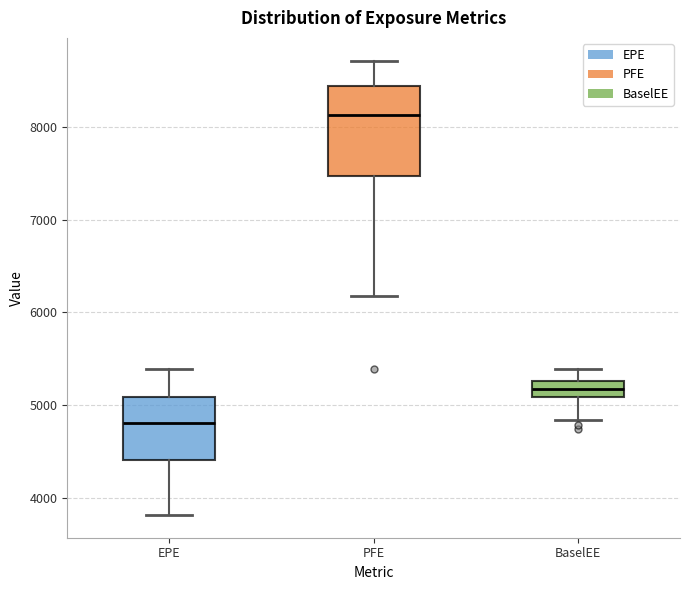

Reading left to right, transcribe this box plot: for each box, give where its median line is, the range the box spans, and where its two whiskers end, as read against the y-axis. The values are not printed on the chart, so give them approximately, as read against the axis.

EPE: median 4800, box 4400 to 5100, whiskers 3800 to 5400
PFE: median 8100, box 7500 to 8400, whiskers 6200 to 8700
BaselEE: median 5200, box 5100 to 5300, whiskers 4800 to 5400